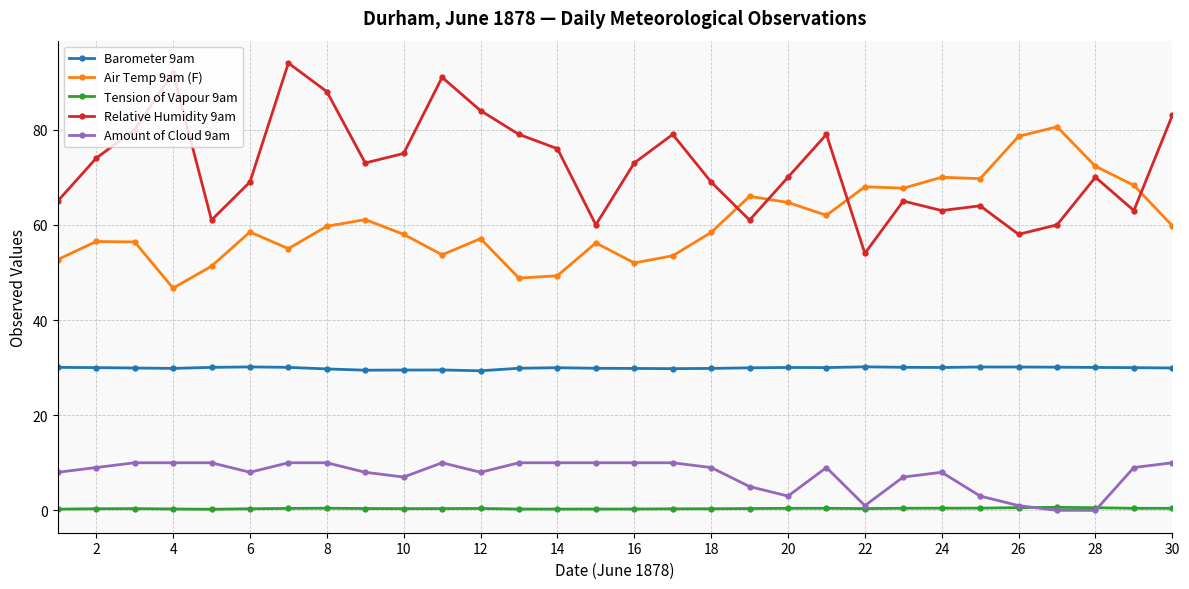

What is the difference between the second highest and second lowest values in the Relative Humidity 9am series?

34.0